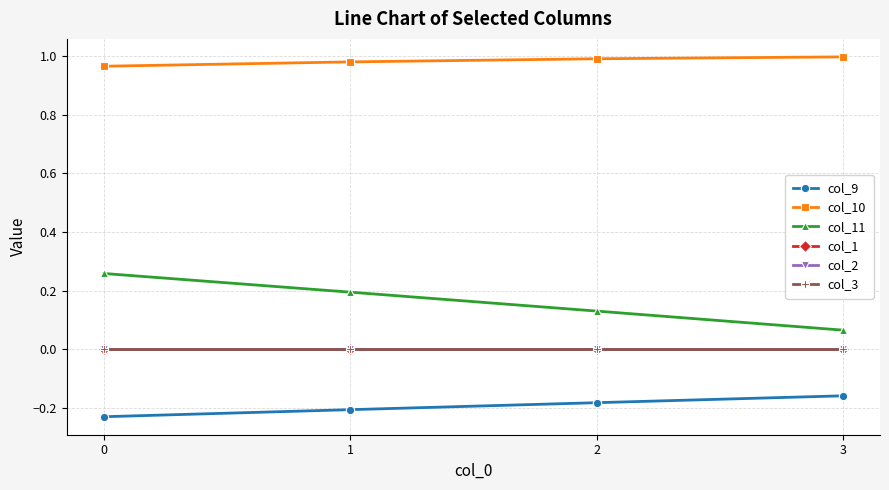

What is the spread (max minus min) of values at 3?

1.2